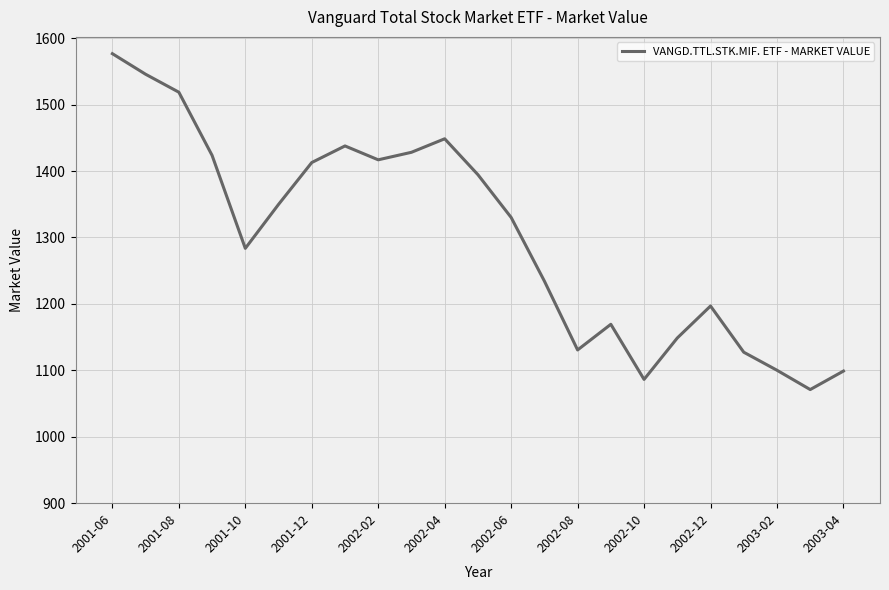

What is the smallest value displayed?

1071.0